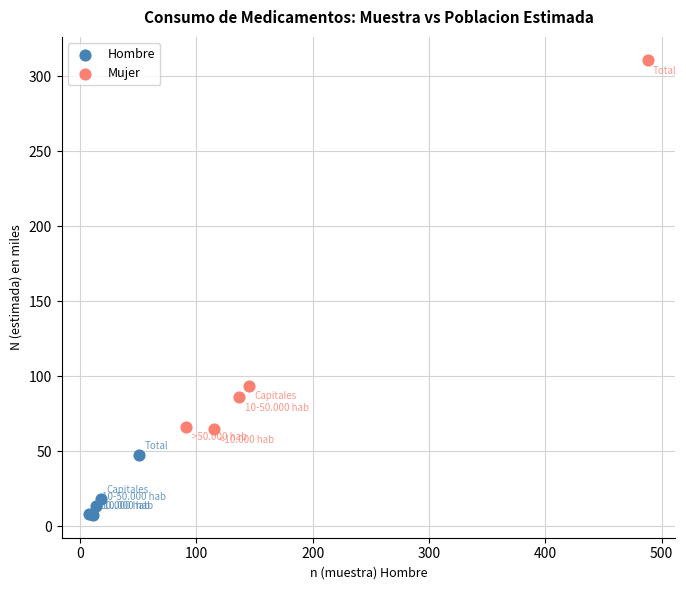

What are all the series names shown in the legend?

Hombre, Mujer